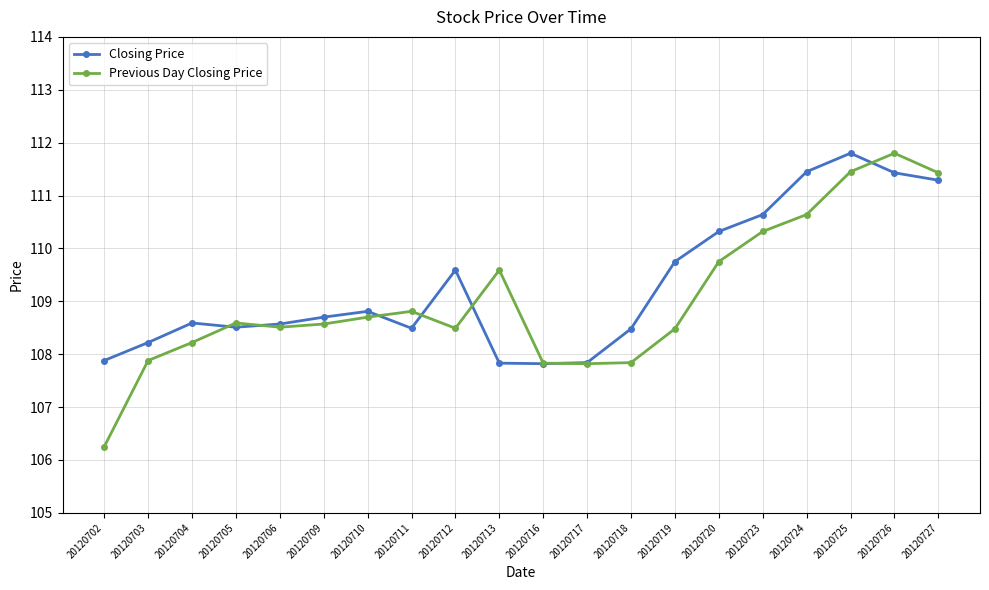

Is it true that Closing Price equals 108.8 at 20120710?

True